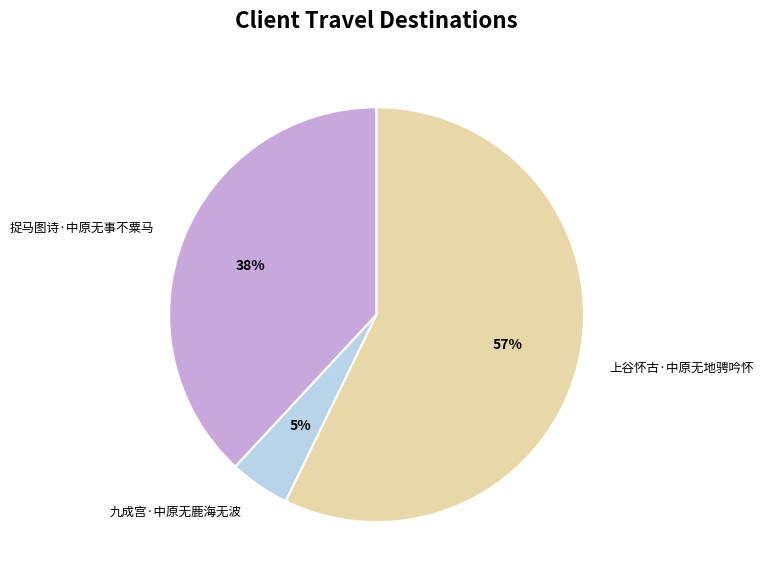

To the nearest percent, what is the difference between the 九成宫·中原无鹿海无波 and 捉马图诗·中原无事不粟马 slice percentages?

33%